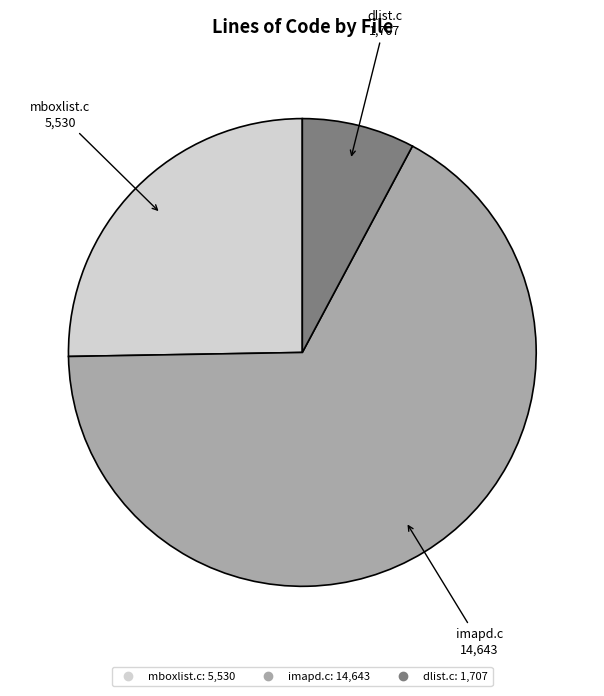

Between mboxlist.c and dlist.c, which is larger?

mboxlist.c